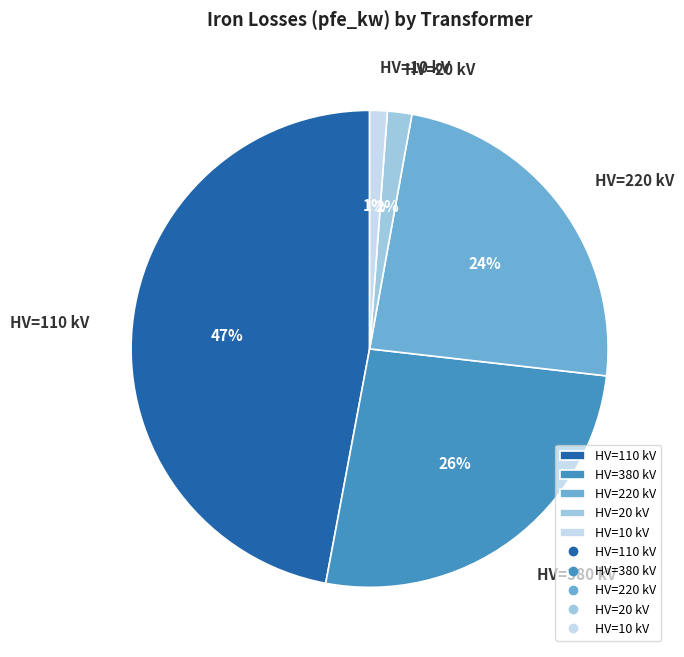

Which category has the biggest portion of the pie?

HV=110 kV